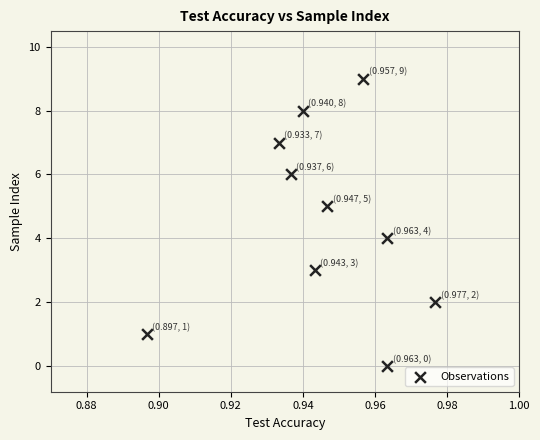

What is the range of Y values (max minus min)?

9